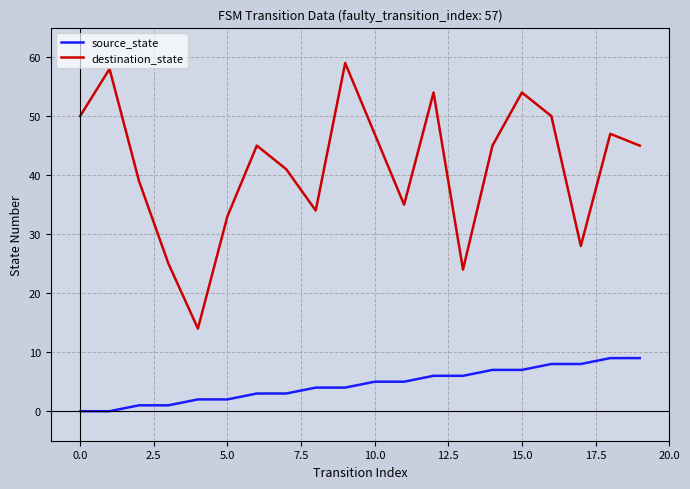

Rank the series by their average value, from highest to lowest.

destination_state, source_state